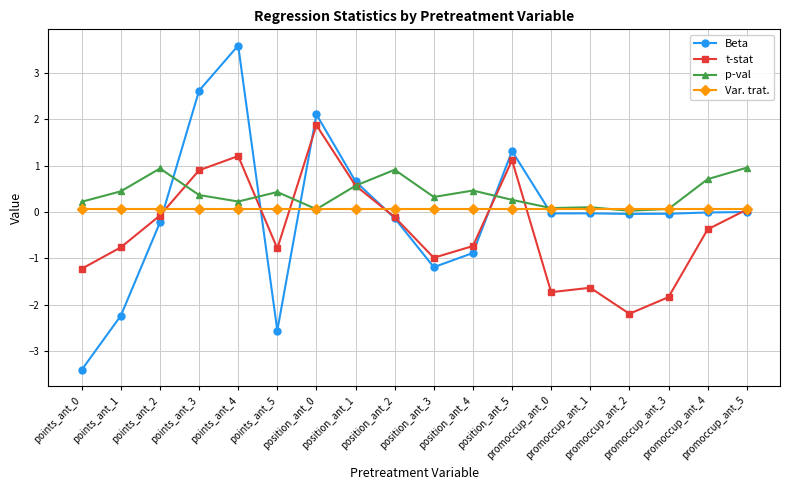

What is the maximum value shown in the chart?

3.6